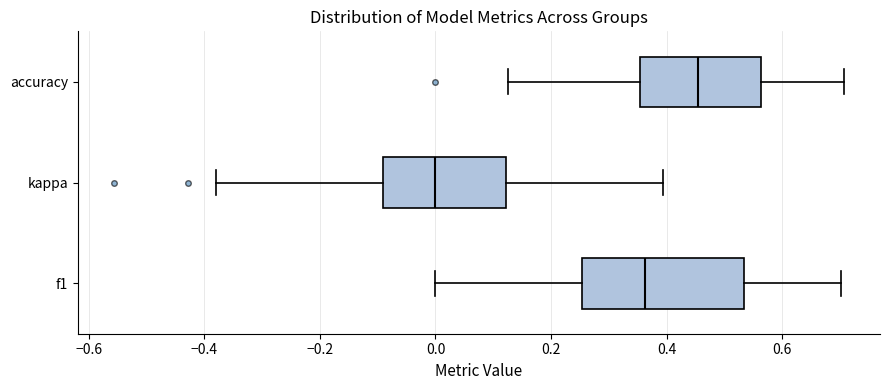

Reading bottom to top, transcribe this box plot: for each box, give where its median line is, the range the box spans, and where its two whiskers end, as read against the x-axis. The values are not printed on the chart, so give them approximately, as read against the axis.

f1: median 0.36, box 0.26 to 0.54, whiskers 0.00 to 0.70
kappa: median 0.00, box -0.10 to 0.12, whiskers -0.38 to 0.40
accuracy: median 0.46, box 0.36 to 0.56, whiskers 0.12 to 0.70